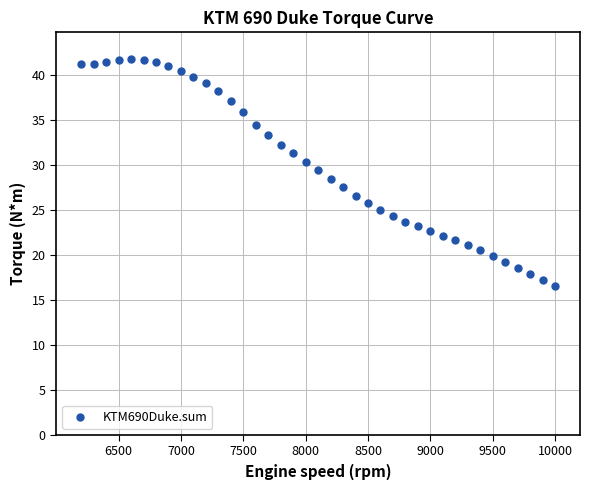

What is the range of X values (max minus min)?

3800.0